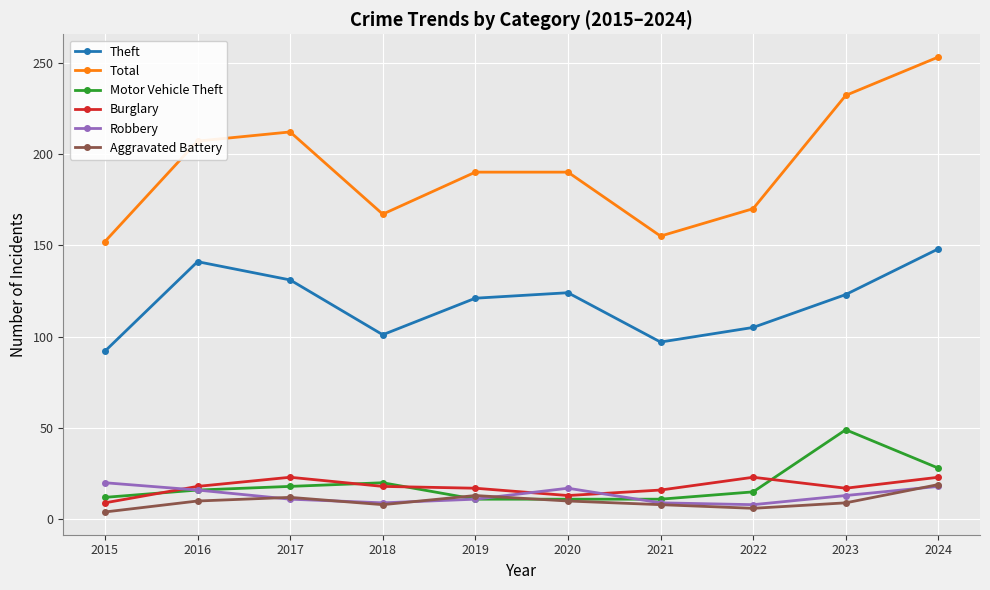

Is the value of Total at 2016 greater than the value of Burglary at 2015?

Yes